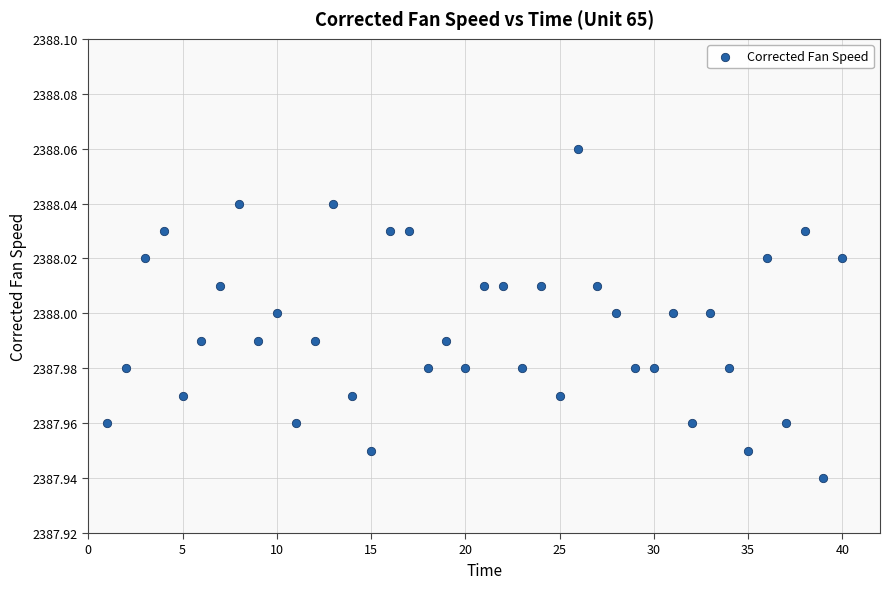

What is the range of X values (max minus min)?

39.0